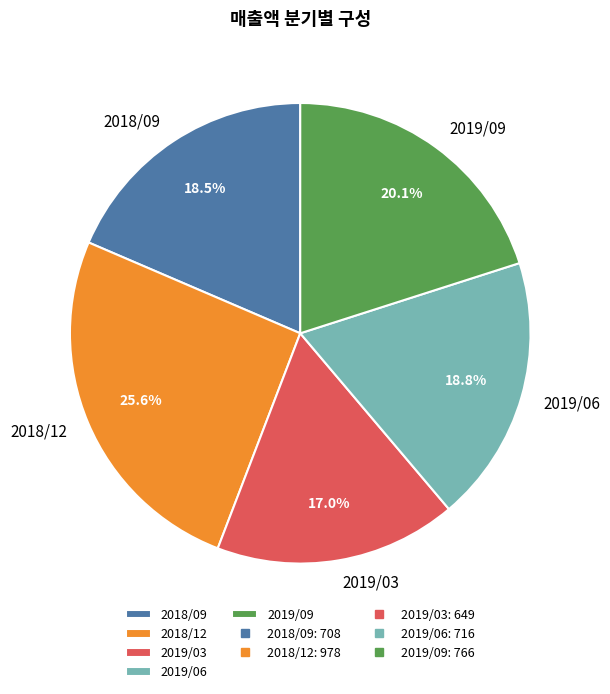

What percentage is NOT represented by 2019/06?

81.2%